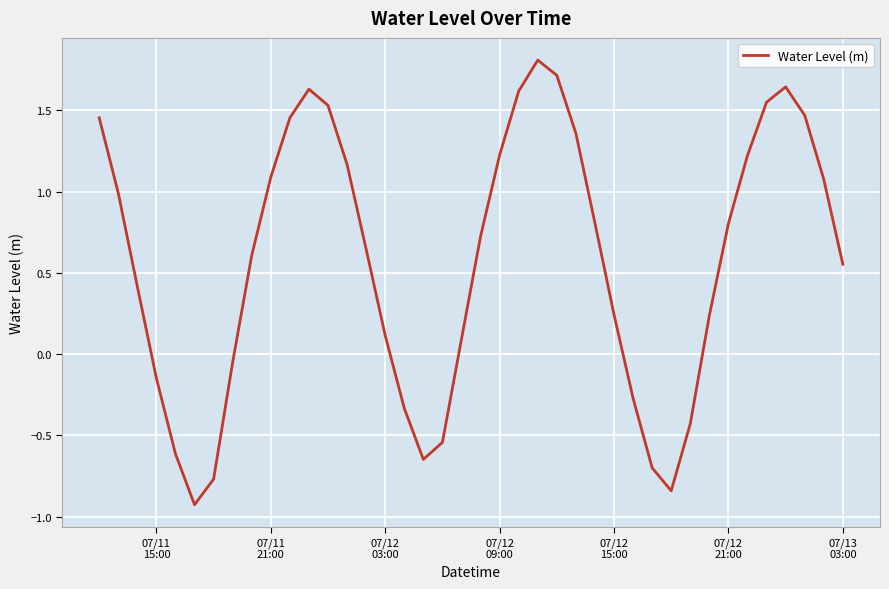

What is the difference between the second highest and second lowest values?

2.6